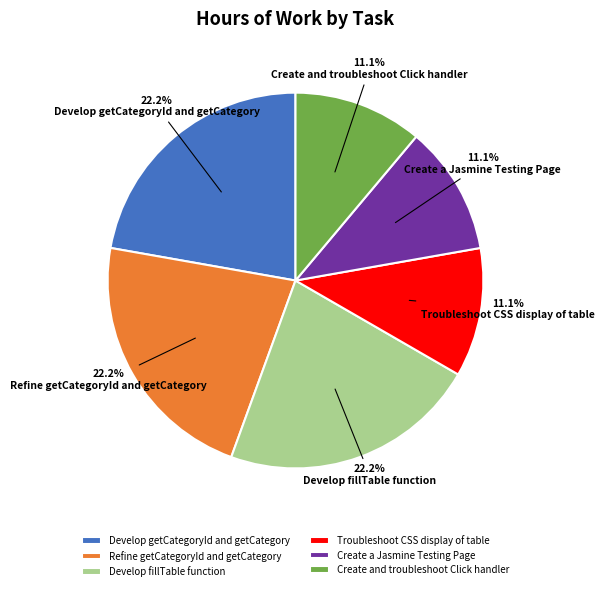

Is there any slice that represents more than half of the pie?

No